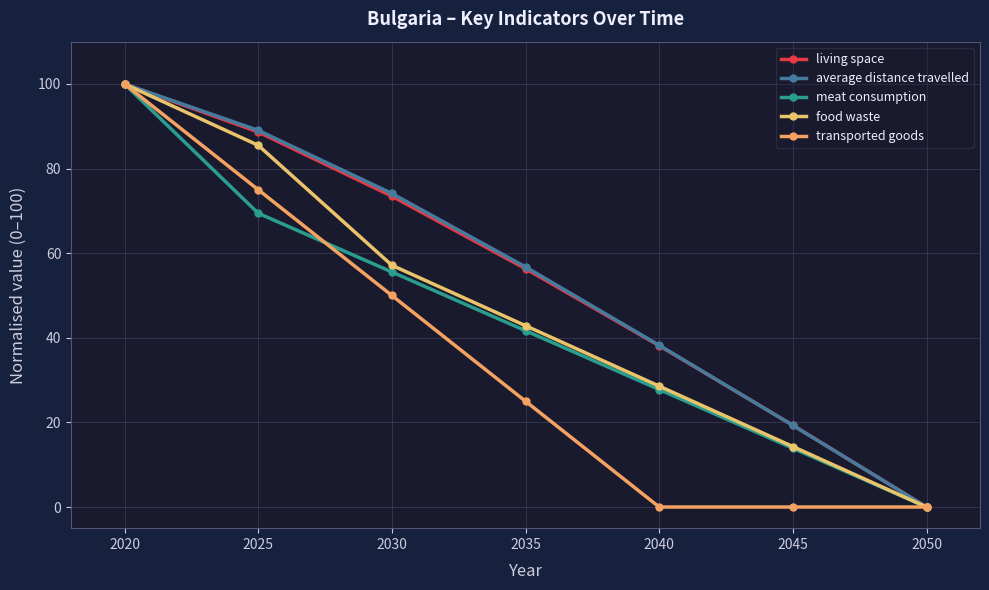

How many categories are shown in the chart?

7